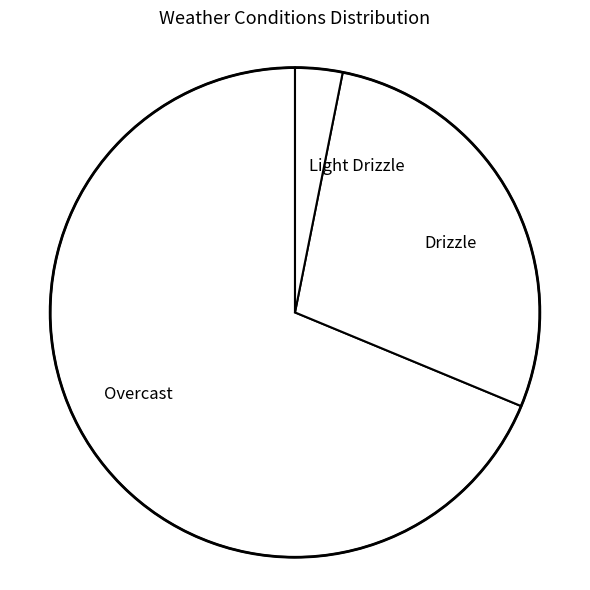

Is there a majority slice in this chart?

Yes